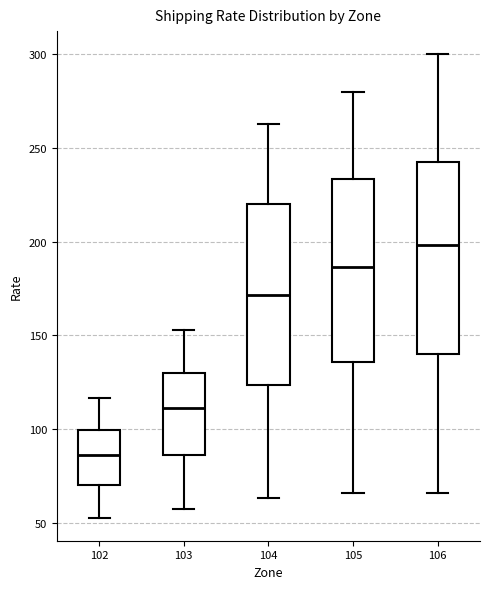

Where does the lower whisker of the box at x = 102 end on the y-axis? The values are not printed on the chart, so give them approximately, as read against the axis.

55